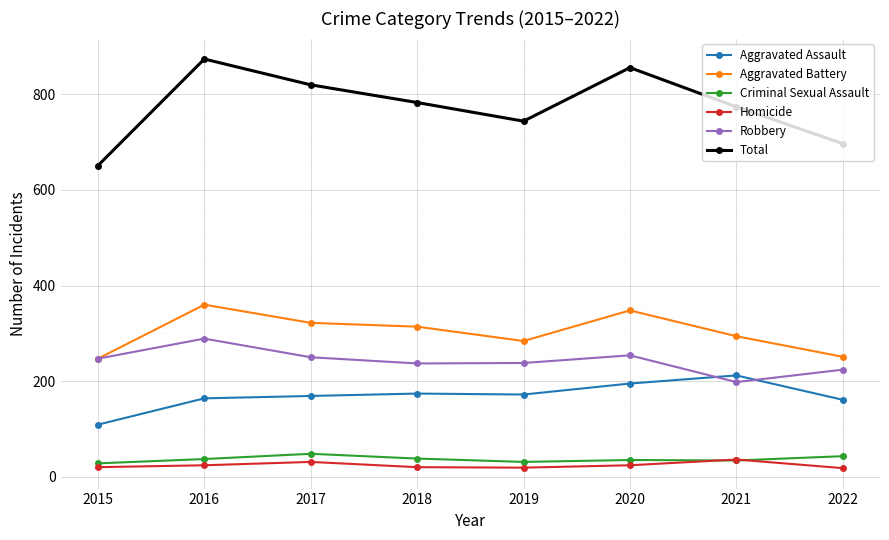

At which category does Total reach its first local valley?

2019